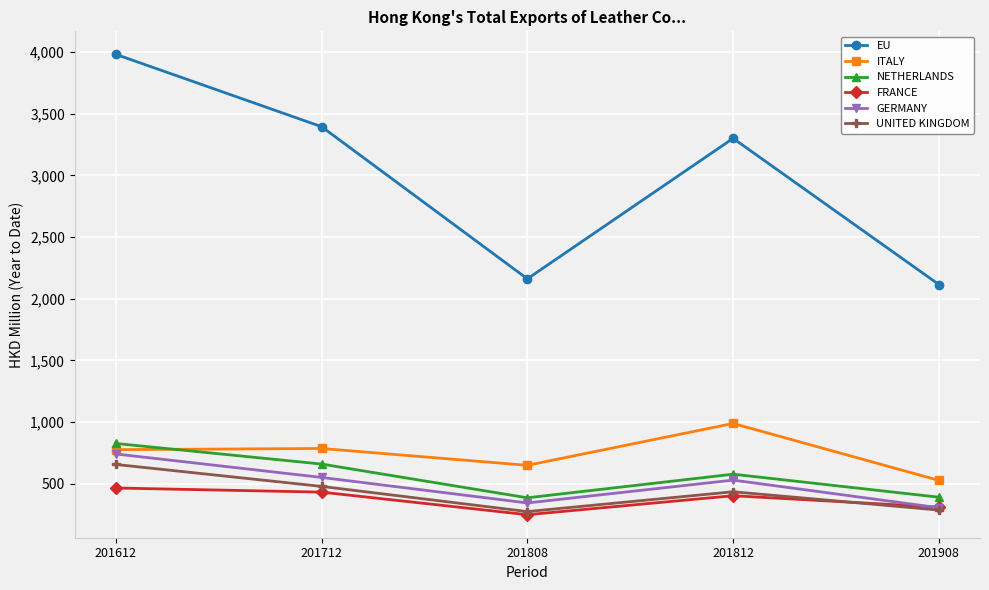

List the series in order of their peak value, highest first.

EU, ITALY, NETHERLANDS, GERMANY, UNITED KINGDOM, FRANCE